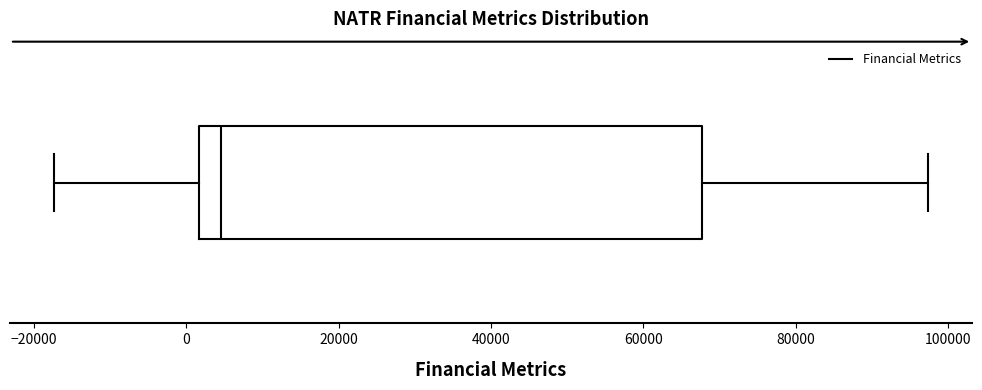

Transcribe this box plot: give where the median line is, the range the box spans, and where the two whiskers end, as read against the x-axis. The values are not printed on the chart, so give them approximately, as read against the axis.

median 4000, box 2000 to 68000, whiskers -18000 to 98000